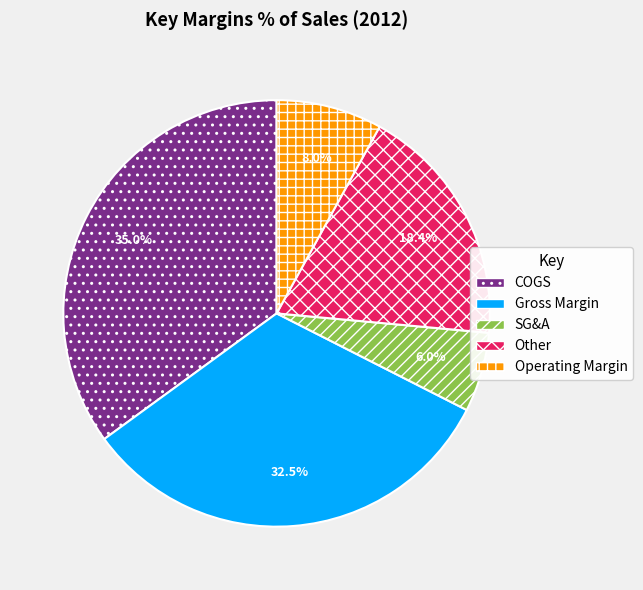

How many segments does this pie chart have?

5